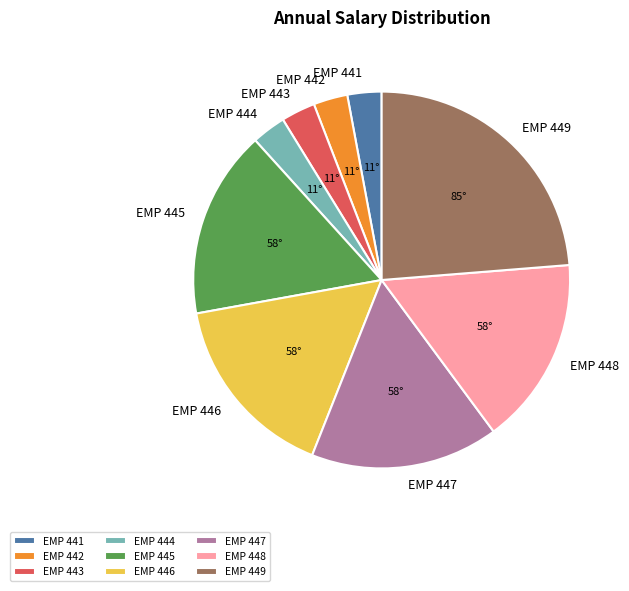

Which has a higher value, EMP 445 or EMP 442?

EMP 445